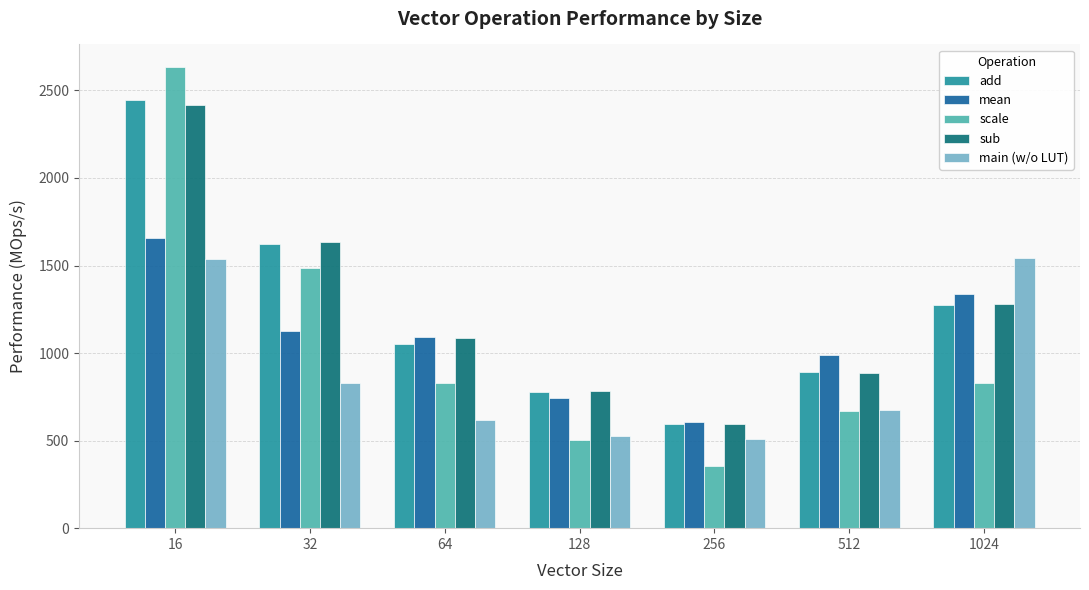

Is the value of main (w/o LUT) at 16 greater than the value of add at 512?

Yes